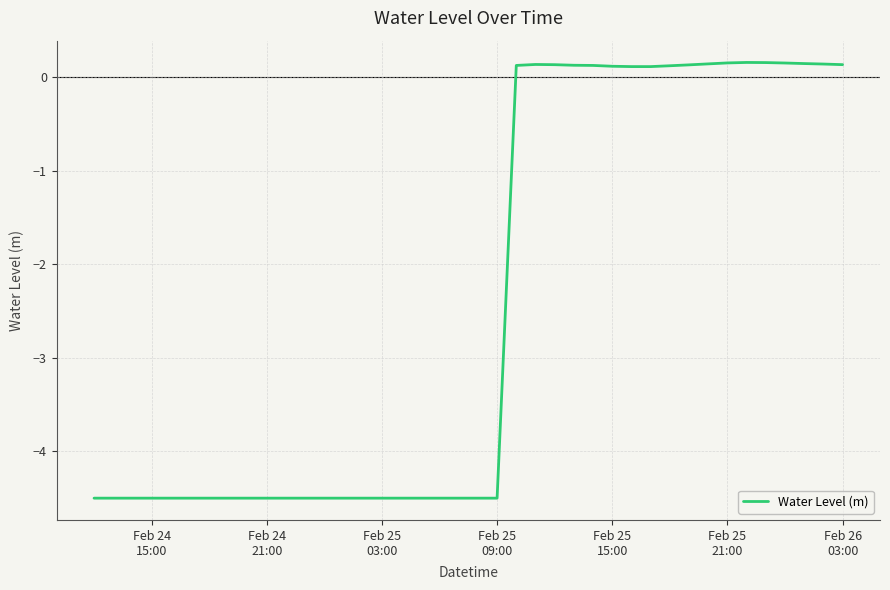

What is the difference between the maximum and minimum values?

4.7